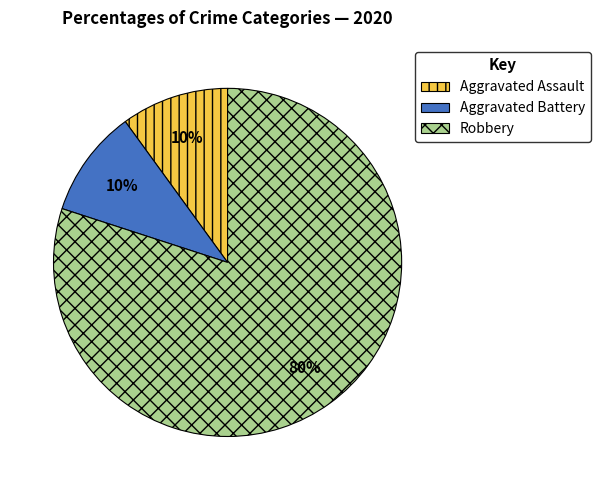

Which category has the biggest portion of the pie?

Robbery